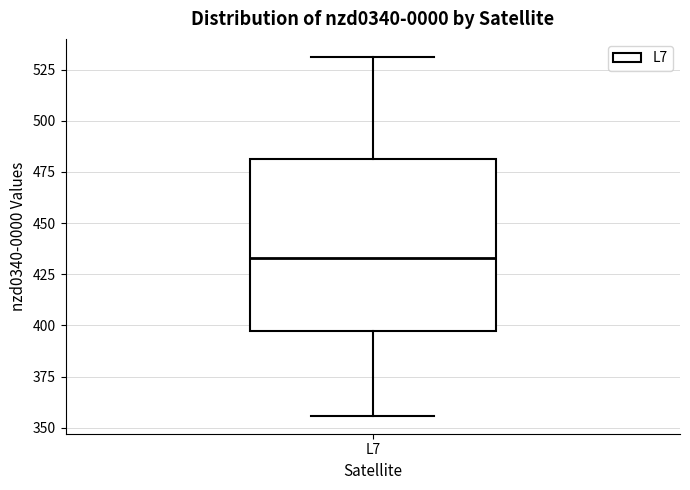

Transcribe this box plot: give where the median line is, the range the box spans, and where the two whiskers end, as read against the y-axis. The values are not printed on the chart, so give them approximately, as read against the axis.

median 435, box 395 to 480, whiskers 355 to 530